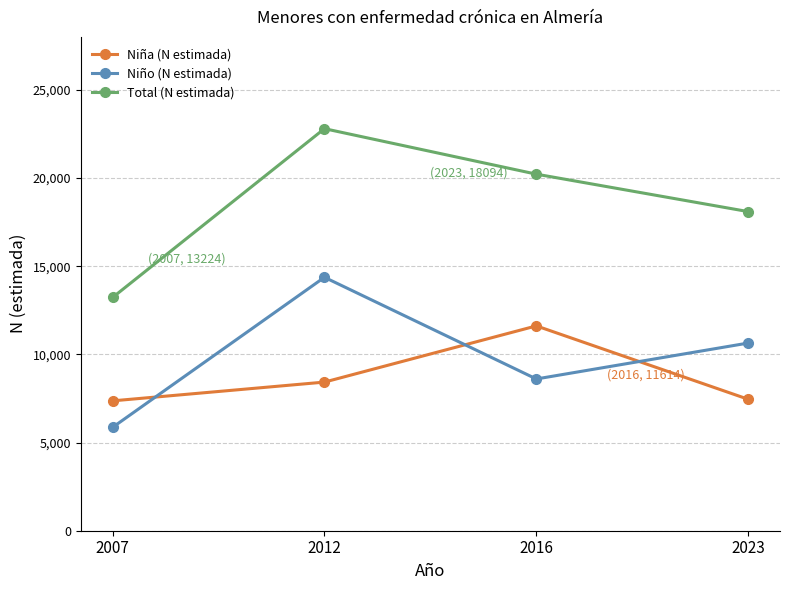

What are all the series names shown in the legend?

Niña (N estimada), Niño (N estimada), Total (N estimada)